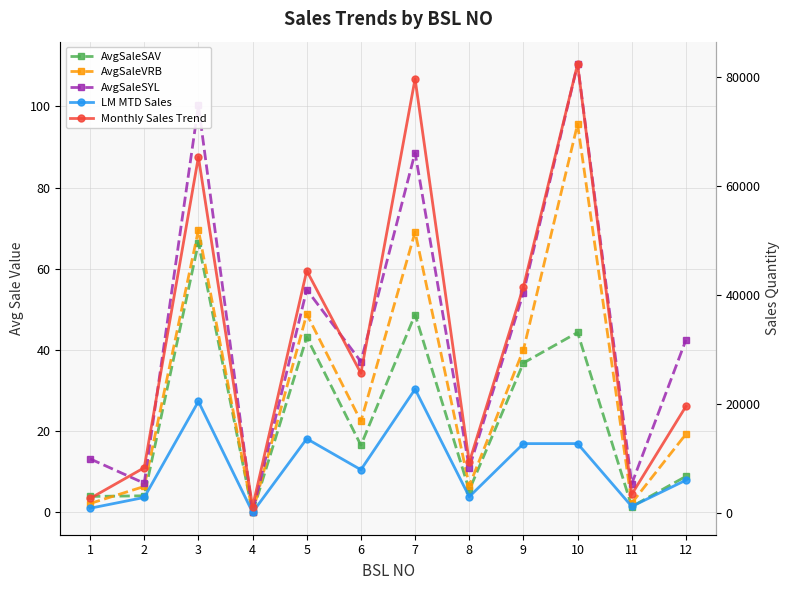

True or false: AvgSaleSAV and AvgSaleSYL cross at least once.

False